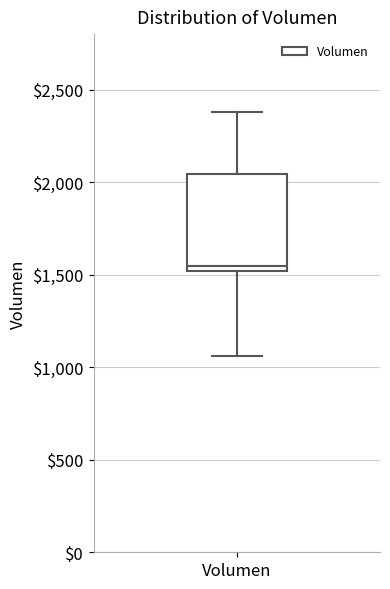

Where does the upper whisker of the box for Volumen end on the y-axis? The values are not printed on the chart, so give them approximately, as read against the axis.

2400